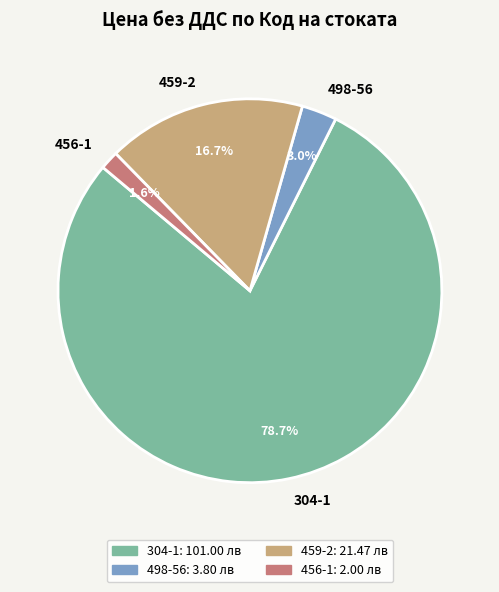

Rank the categories by value from highest to lowest.

304-1, 459-2, 498-56, 456-1